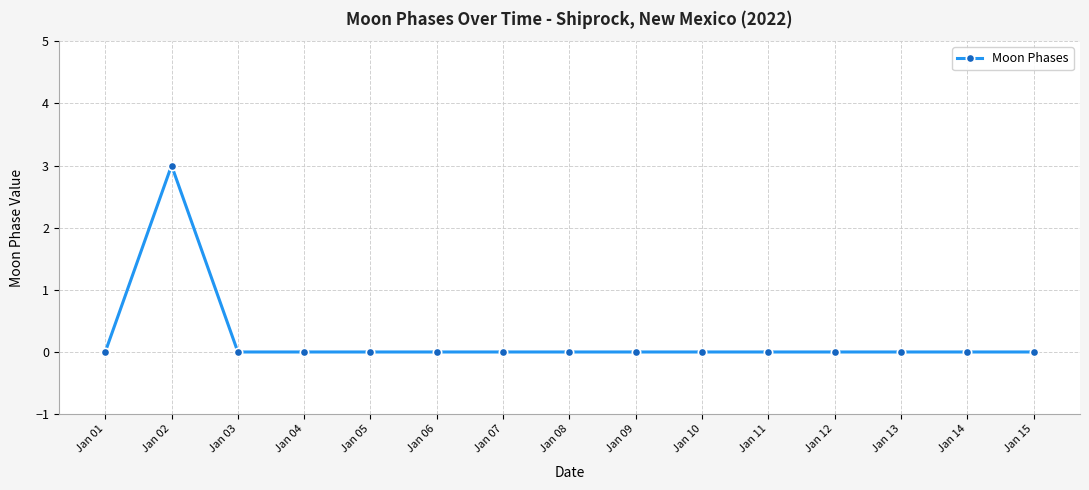

What is the greatest value displayed?

3